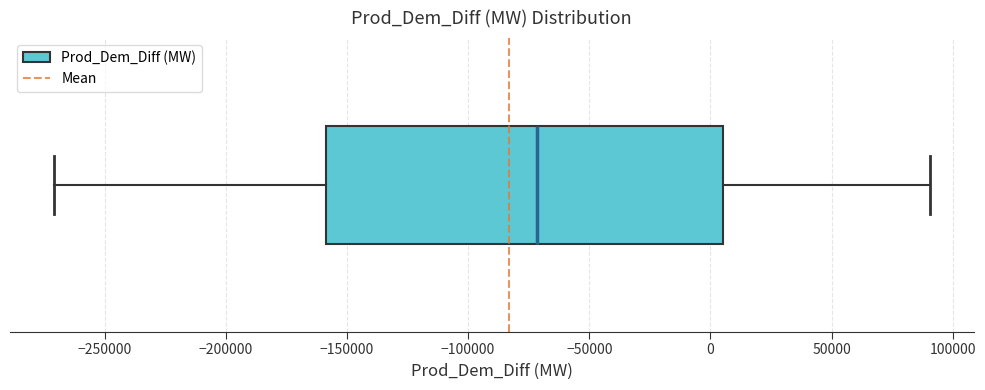

Transcribe this box plot: give where the median line is, the range the box spans, and where the two whiskers end, as read against the x-axis. The values are not printed on the chart, so give them approximately, as read against the axis.

median -70000, box -160000 to 5000, whiskers -270000 to 90000